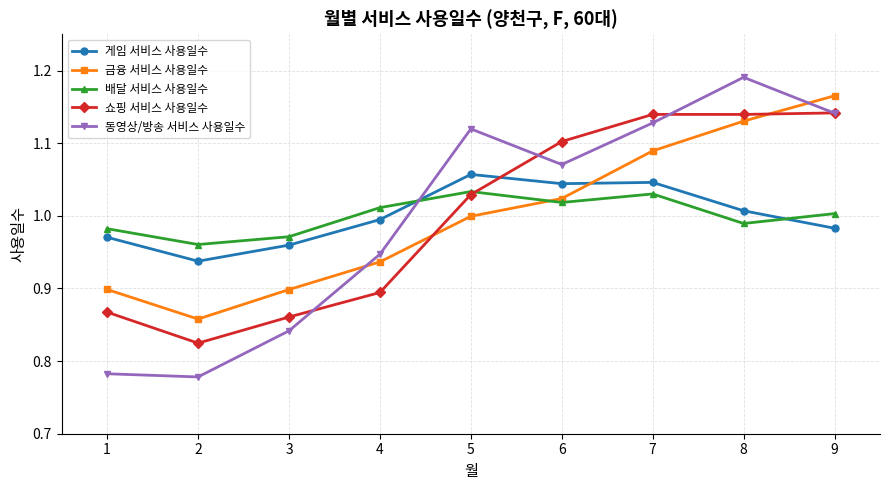

How many lines are shown in the chart?

5